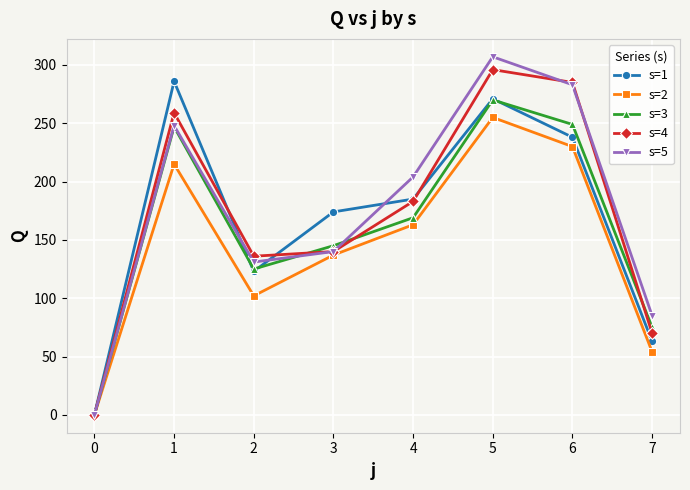

How many data points in s=4 are less than 183?

4